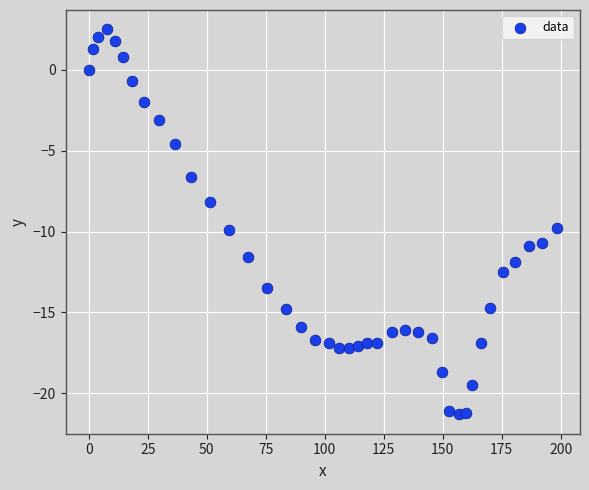

What is the range of X values (max minus min)?

198.3